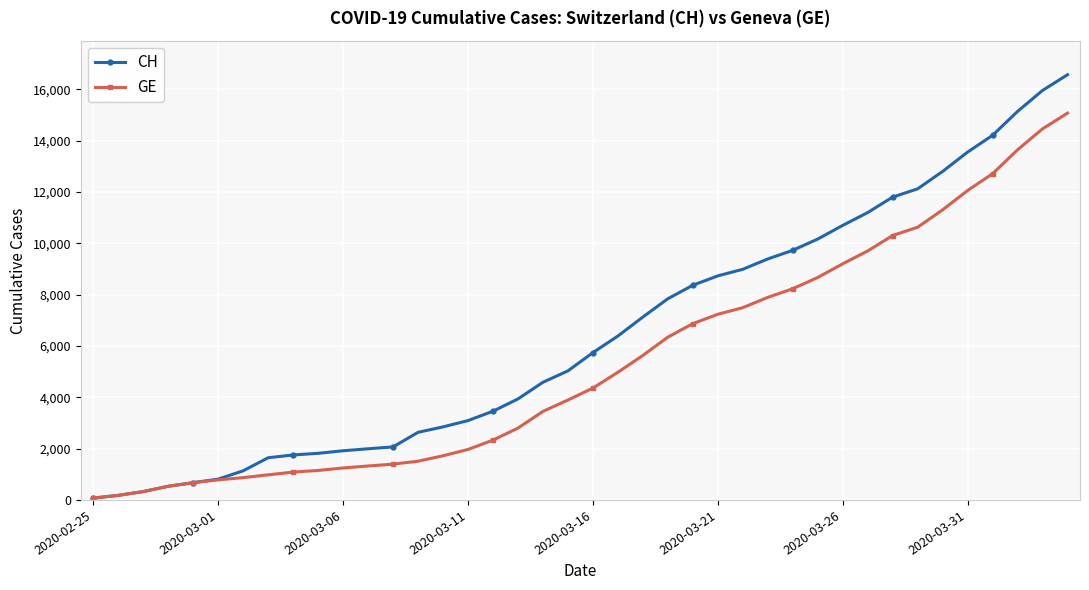

What is the maximum value for GE?

15077